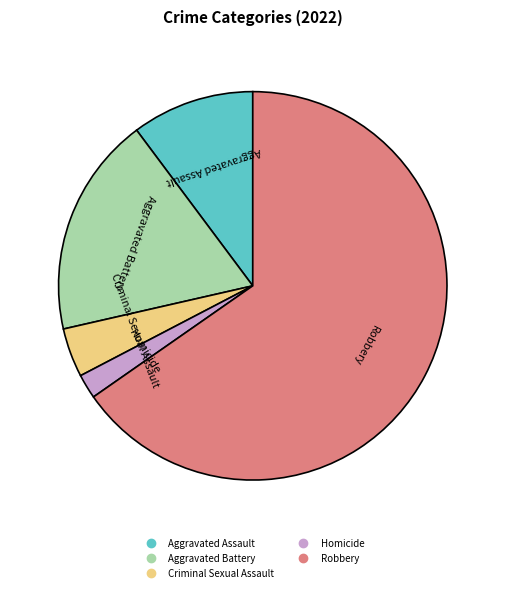

Which category has the smallest portion of the pie?

Homicide